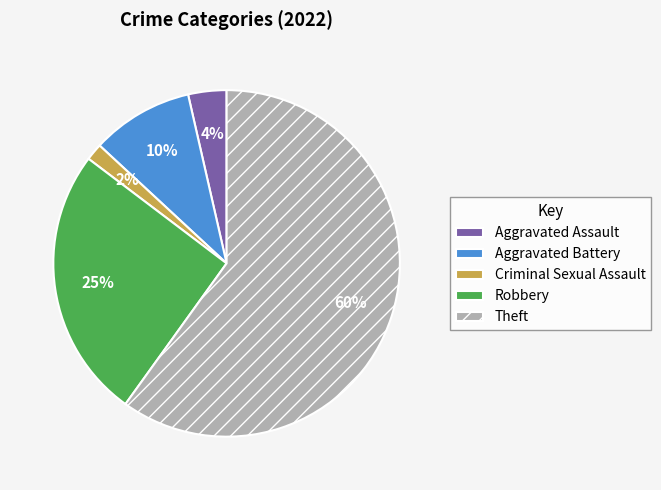

To the nearest percent, what is the average slice percentage?

20%